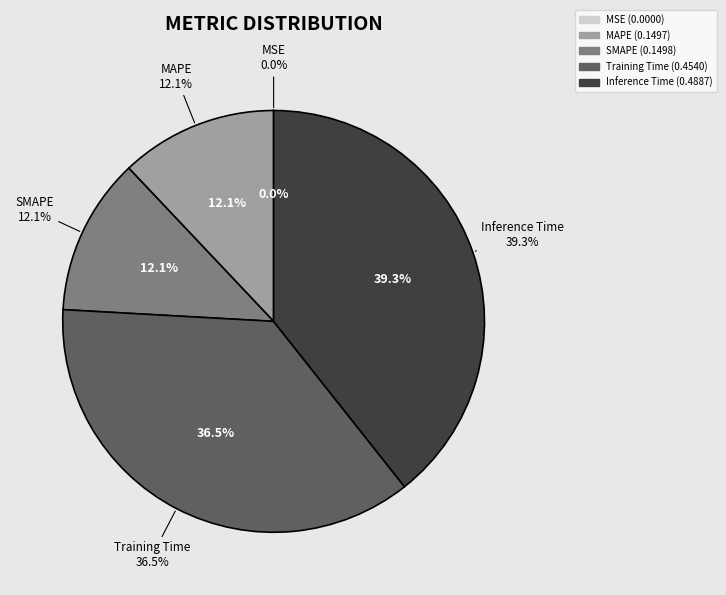

Does SMAPE represent more than half of the total?

No